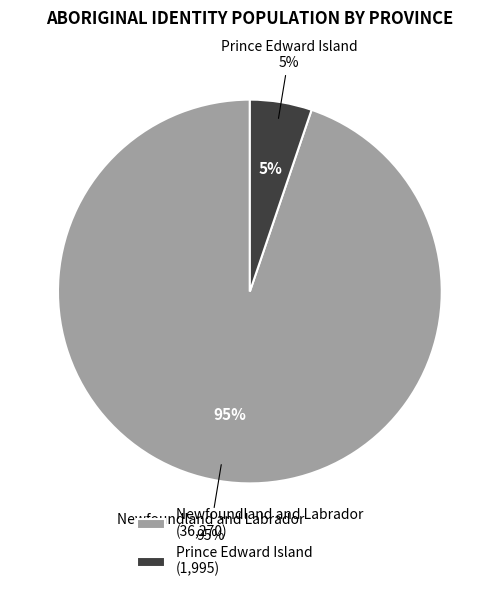

To the nearest percent, what portion does Prince Edward Island represent?

5%